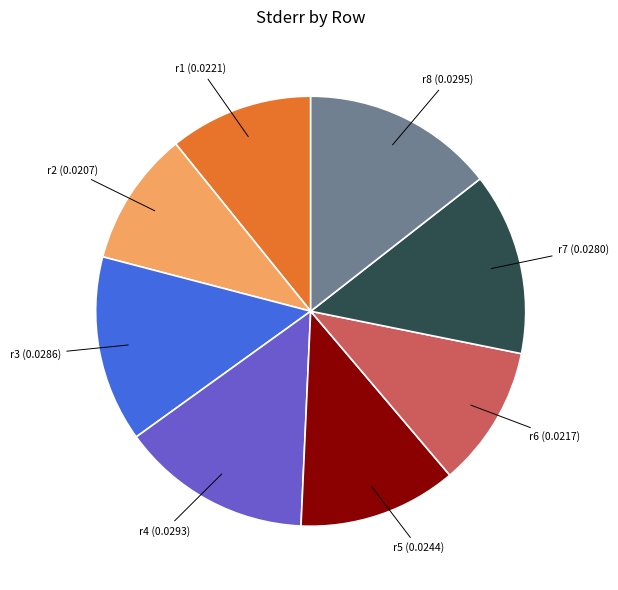

Is there any slice that represents more than half of the pie?

No